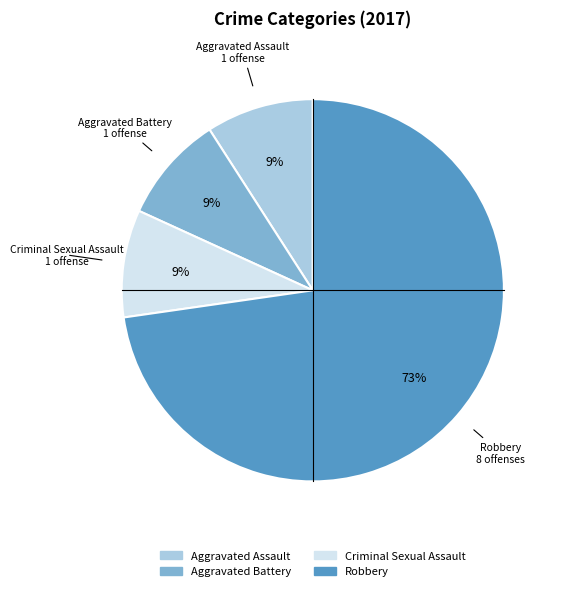

How many segments does this pie chart have?

4